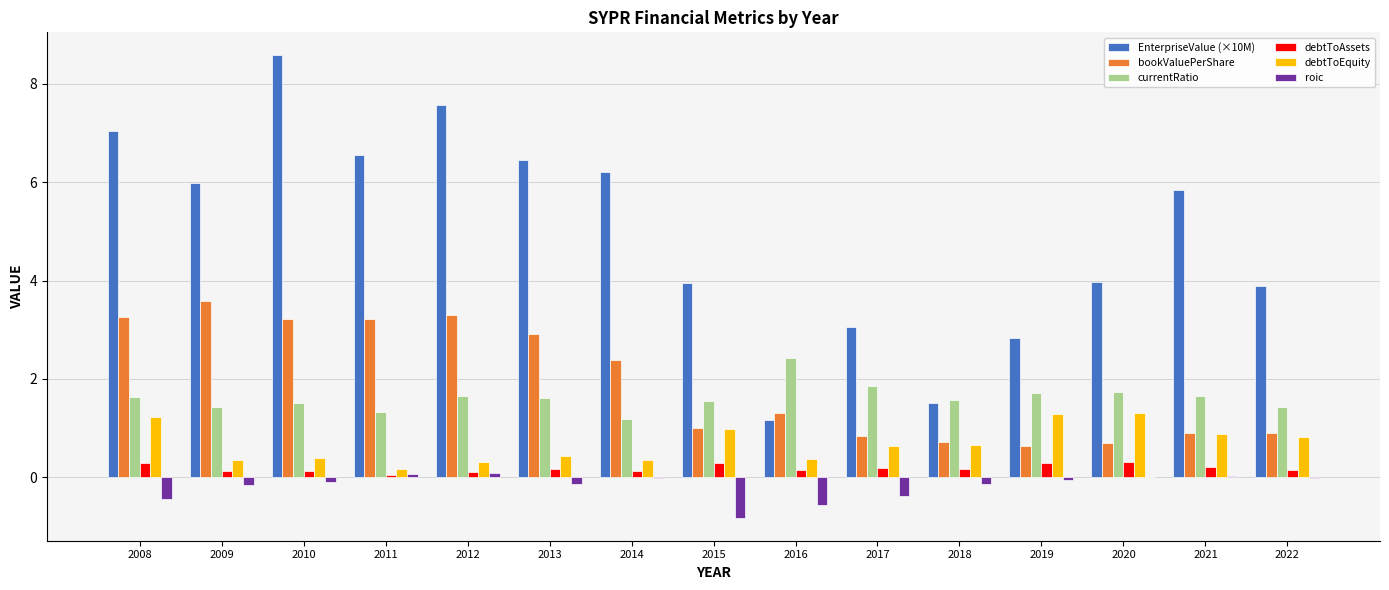

Is the value of EnterpriseValue (×10M) at 2017 greater than the value of roic at 2013?

Yes